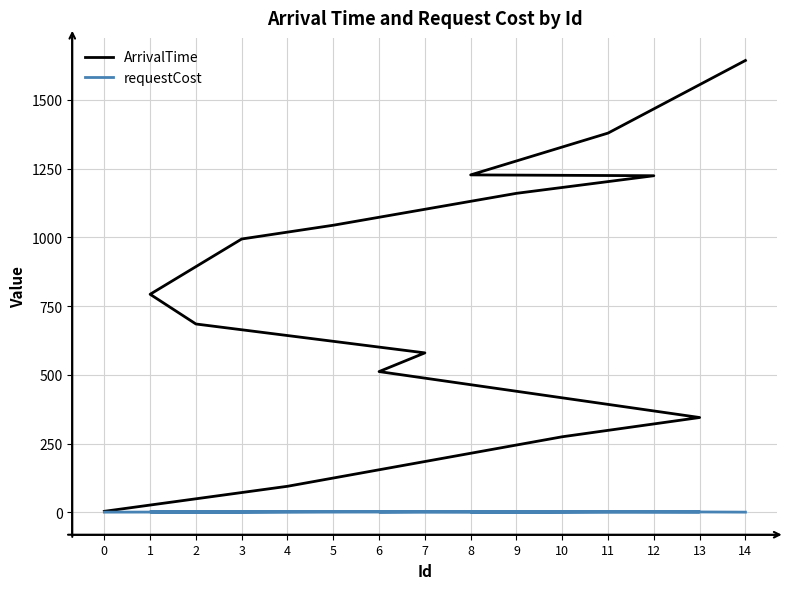

What is the sum of all requestCost values?

31